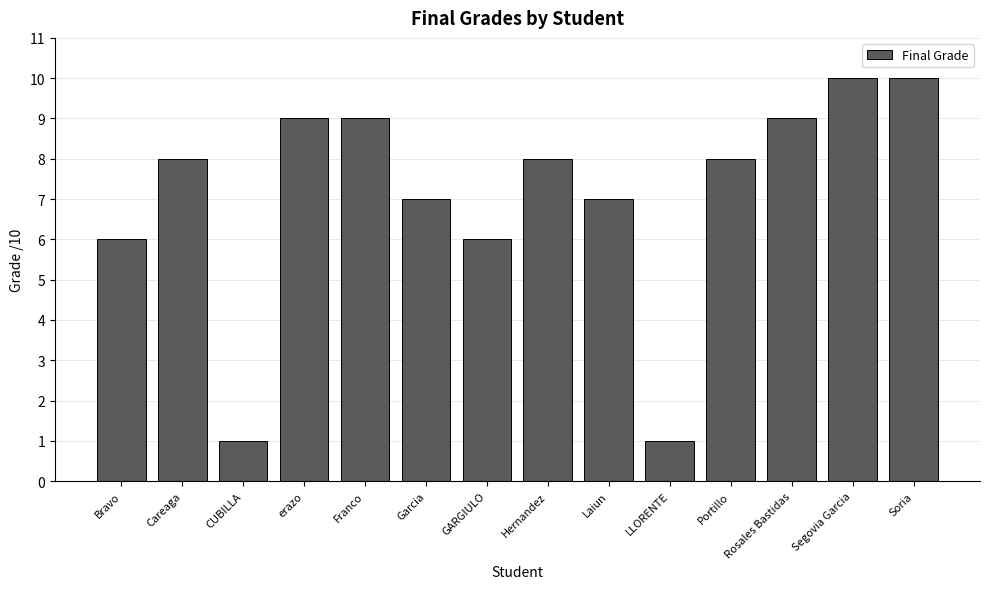

Read the value at Rosales Bastidas.

9